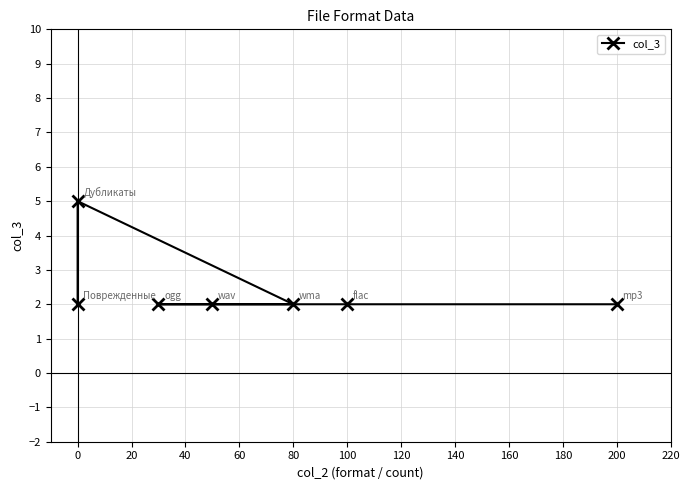

Which has a higher value, 60 or 20?

60